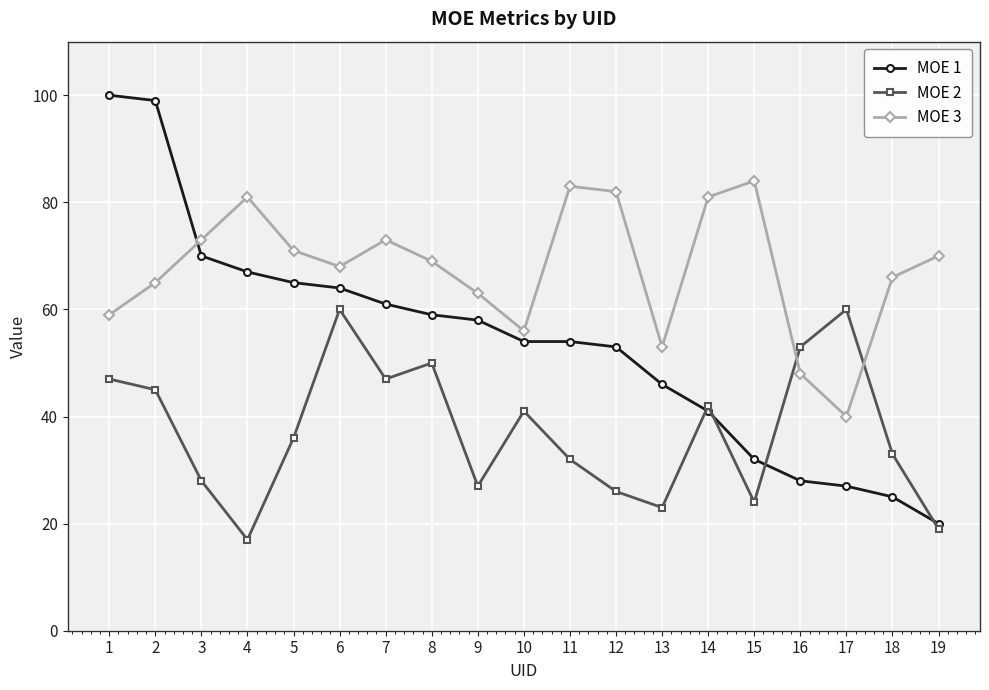

Rank the series by their average value, from lowest to highest.

MOE 2, MOE 1, MOE 3